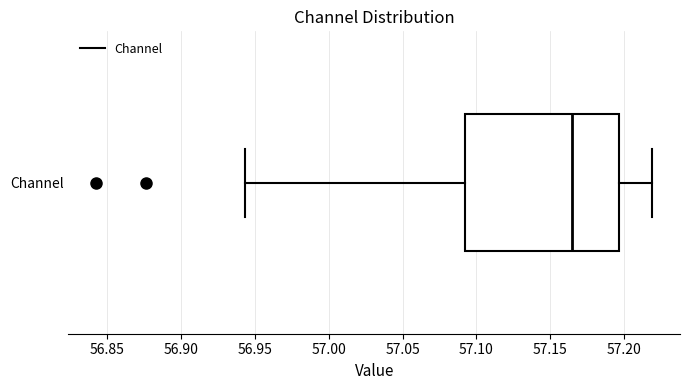

Read this box plot against the x-axis: the position of the median line, the range covered by the box, and the ends of both whiskers. The values are not printed on the chart, so give them approximately, as read against the axis.

median 57.165, box 57.095 to 57.195, whiskers 56.945 to 57.220